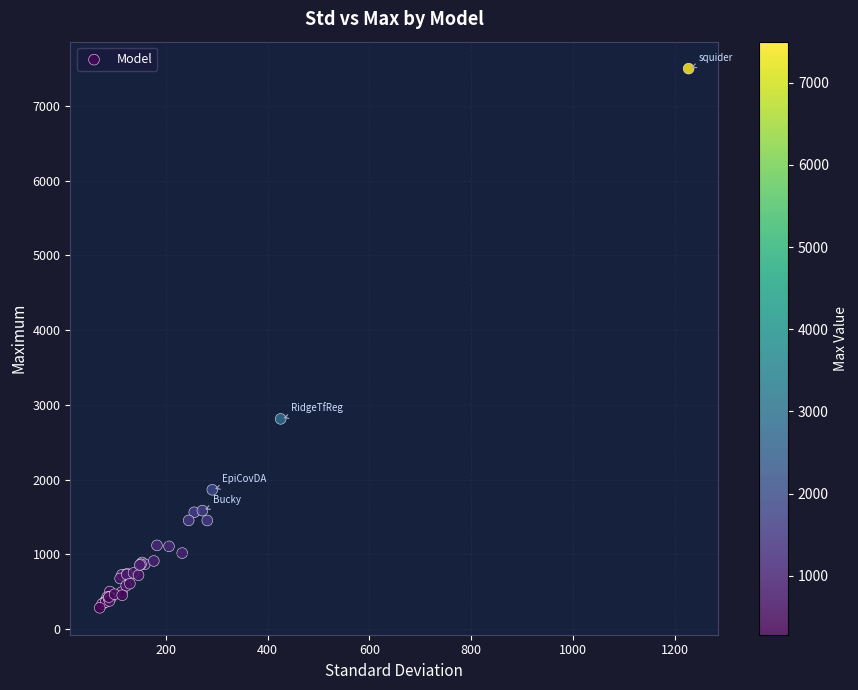

What Y value in the scatter plot is closest to 3891?

2811.9